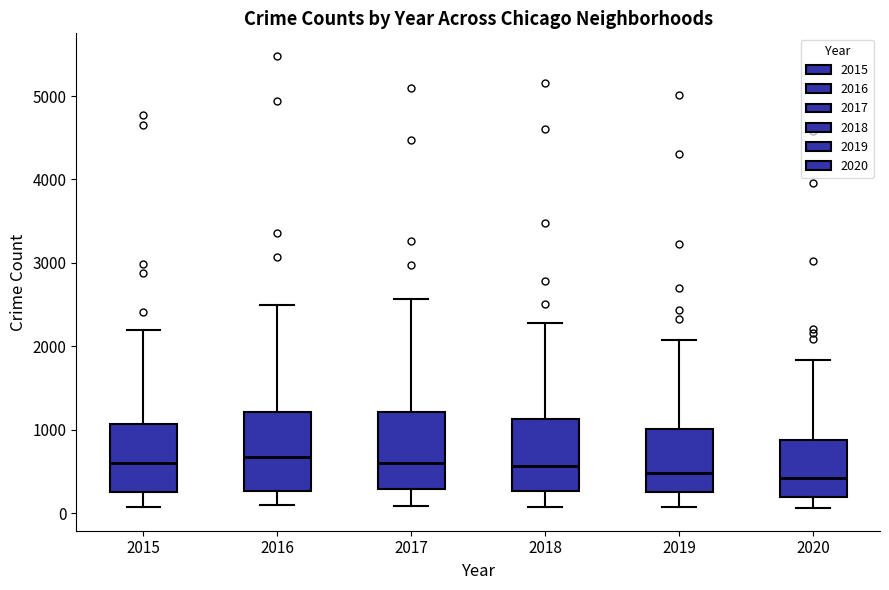

Where is the upper edge of the box at x = 2016 on the y-axis? The values are not printed on the chart, so give them approximately, as read against the axis.

1200